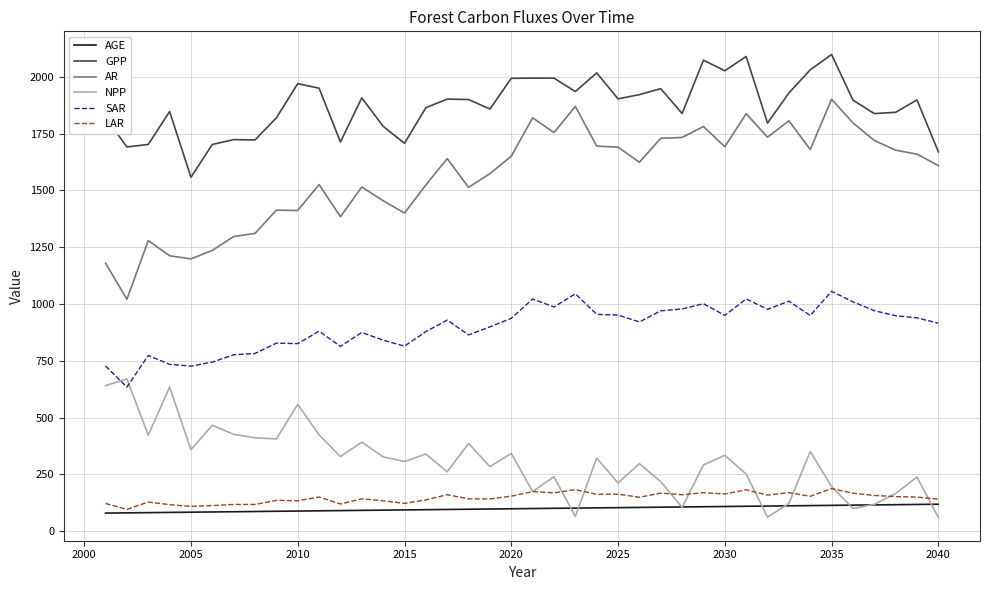

What are all the series names shown in the legend?

AGE, GPP, AR, NPP, SAR, LAR